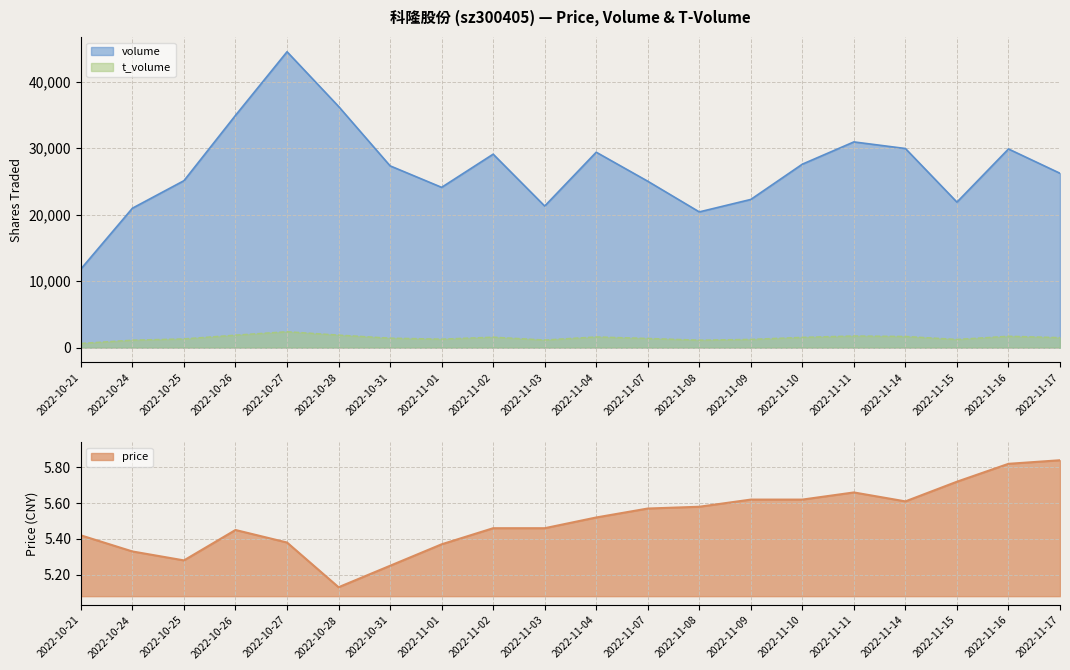

At which category does the chart reach its peak across all series?

2022-10-27